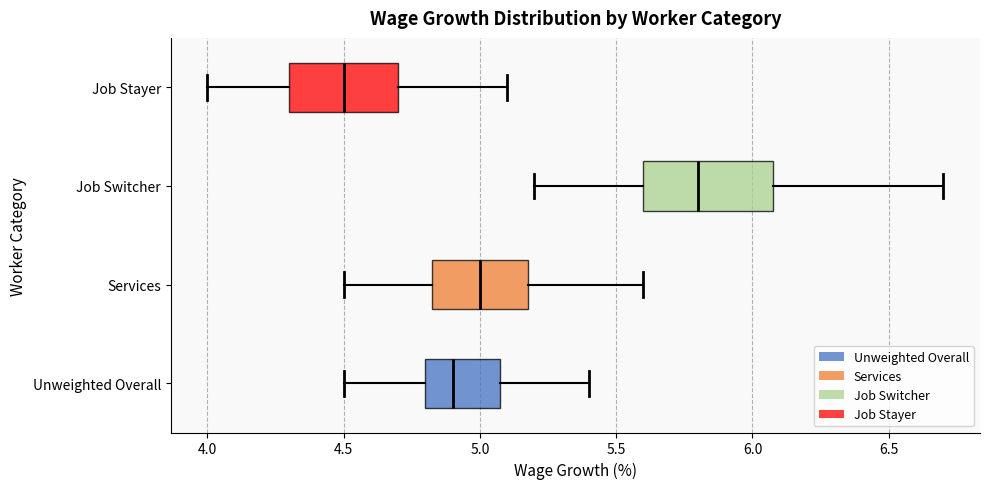

Where is the right edge of the box for Unweighted Overall on the x-axis? The values are not printed on the chart, so give them approximately, as read against the axis.

5.10